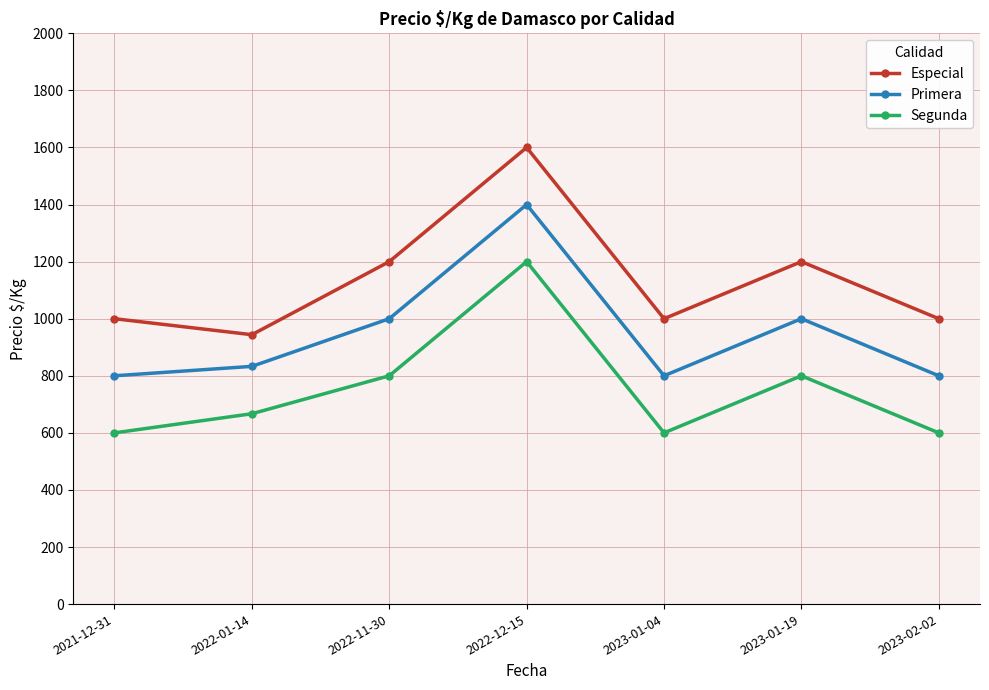

At 2023-02-02, list the series in order from largest to smallest.

Especial, Primera, Segunda